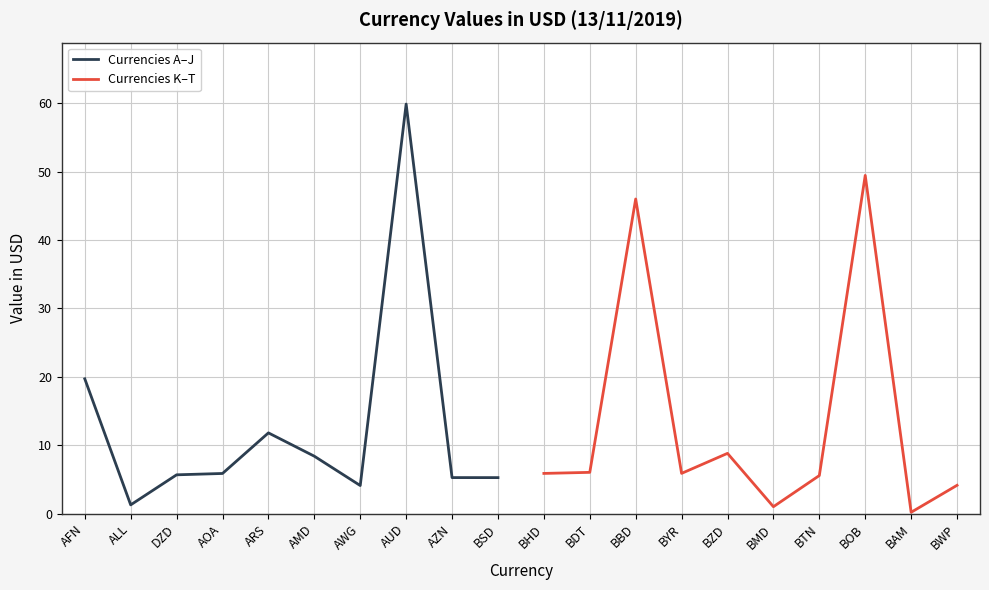

What is the sum of all Currencies K–T values?

133.0